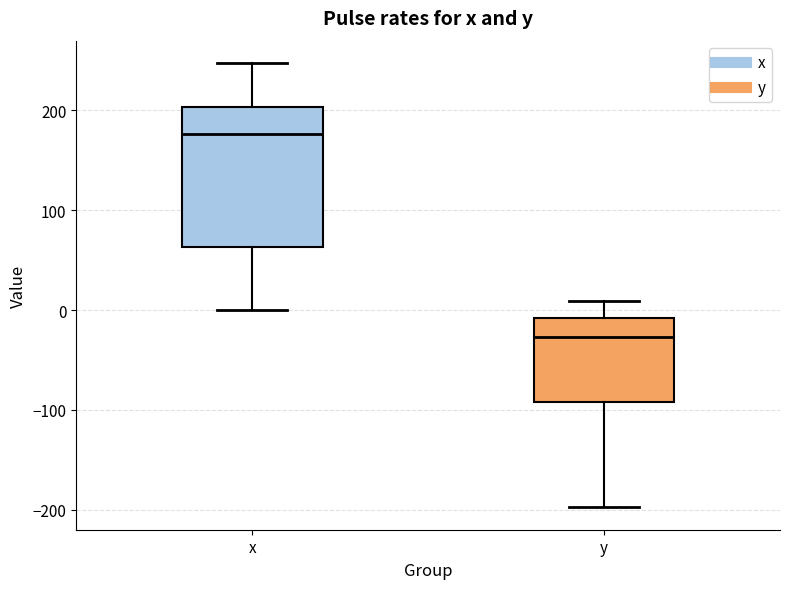

Reading left to right, transcribe this box plot: for each box, give where its median line is, the range the box spans, and where its two whiskers end, as read against the y-axis. The values are not printed on the chart, so give them approximately, as read against the axis.

x: median 180, box 60 to 200, whiskers 0 to 250
y: median -30, box -90 to -10, whiskers -200 to 10